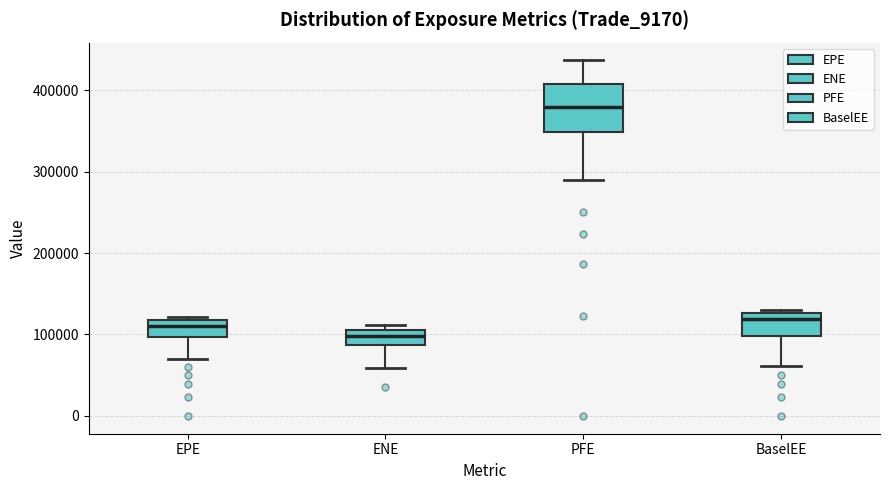

Which box's median line is the lowest?

ENE